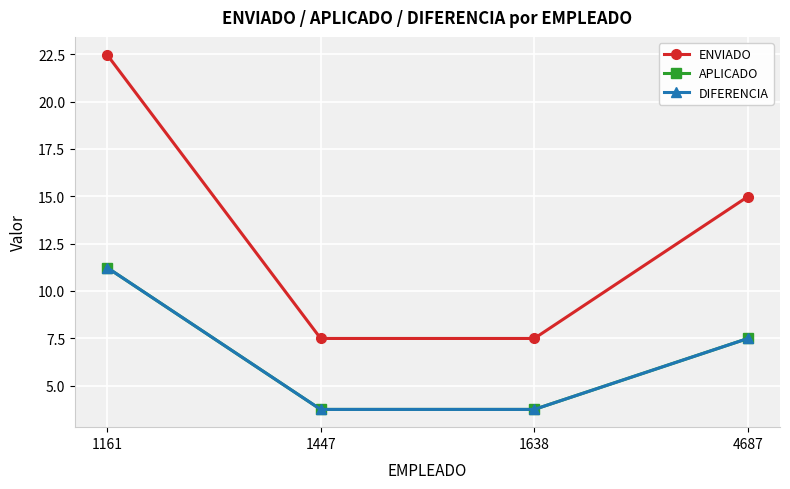

Is the value of ENVIADO at 1161 greater than the value of APLICADO at 1161?

Yes